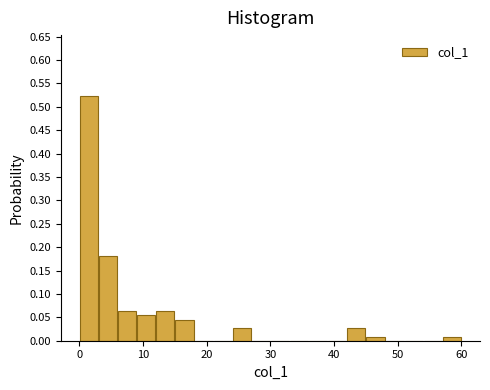

Around what value on the x-axis is the tallest bar? Give the approximate position of its centre, as read against the axis.

2